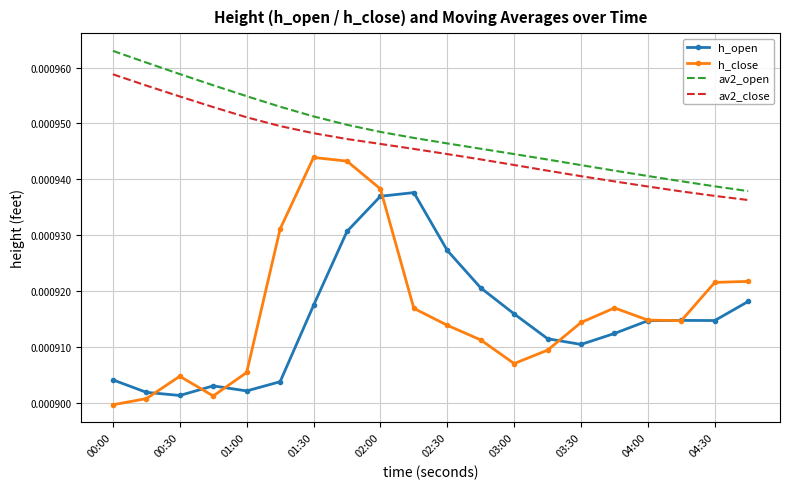

List the series in order of their peak value, highest first.

av2_open, av2_close, h_close, h_open